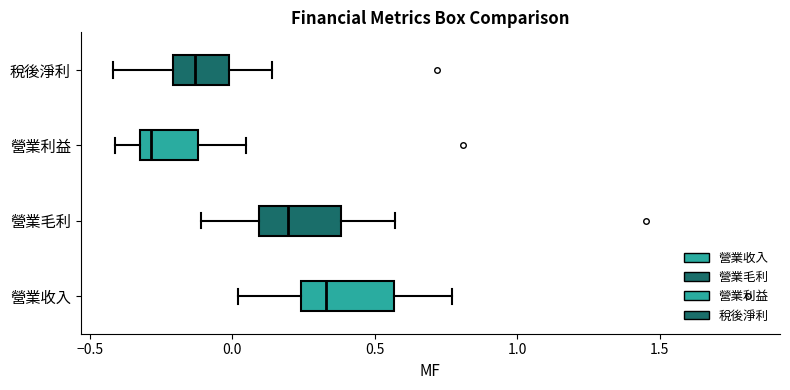

Where is the left edge of the box for 營業毛利 on the x-axis? The values are not printed on the chart, so give them approximately, as read against the axis.

0.10